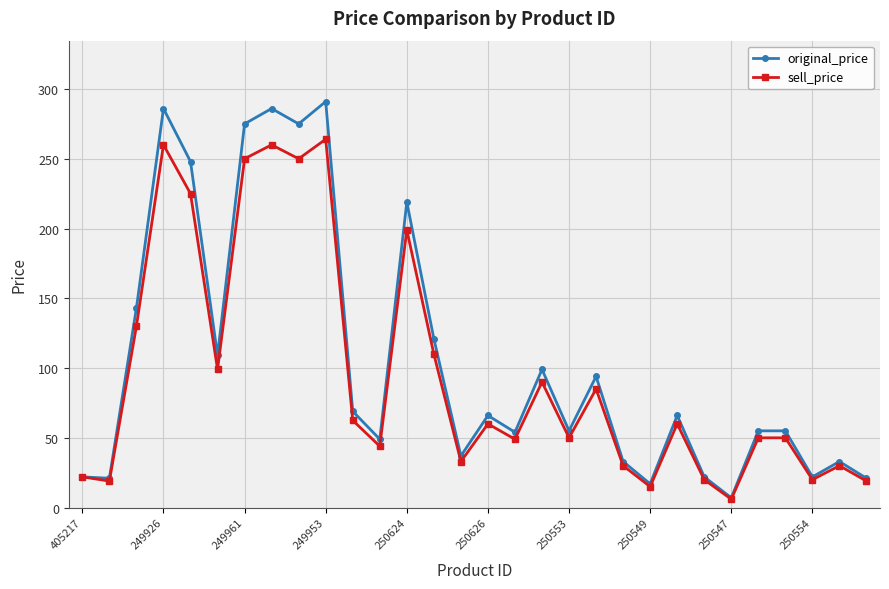

True or false: sell_price has more than 2 interior local peaks.

True